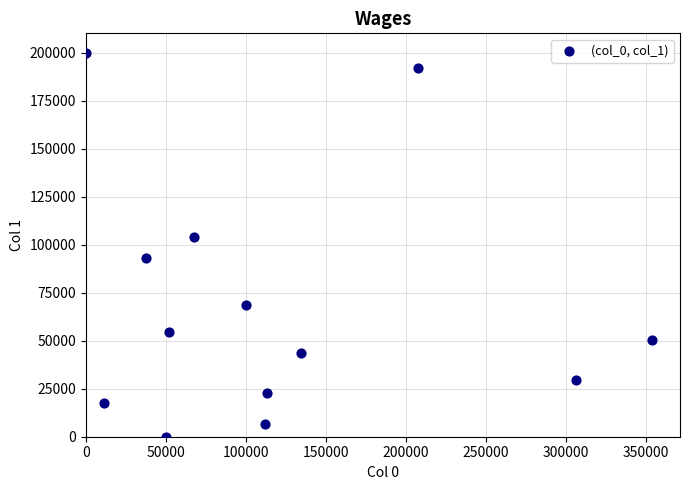

What is the range of X values (max minus min)?

353792.3